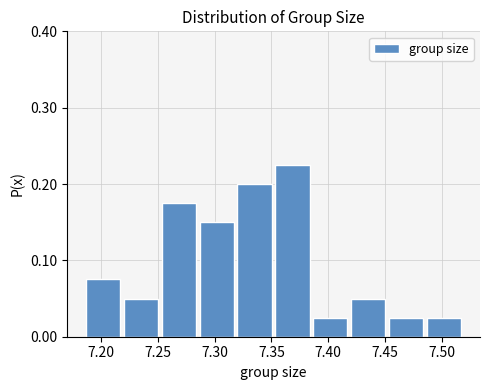

Reading left to right, transcribe this chart: for each bar, give the range it covers on the x-axis and its height. Neither the bar edges nor the heights are printed on the chart, so give them approximately, as read against the axes.

7.185 to 7.220: 0.08
7.220 to 7.250: 0.05
7.250 to 7.285: 0.18
7.285 to 7.320: 0.15
7.320 to 7.350: 0.20
7.350 to 7.385: 0.23
7.385 to 7.420: 0.03
7.420 to 7.450: 0.05
7.450 to 7.485: 0.03
7.485 to 7.520: 0.03